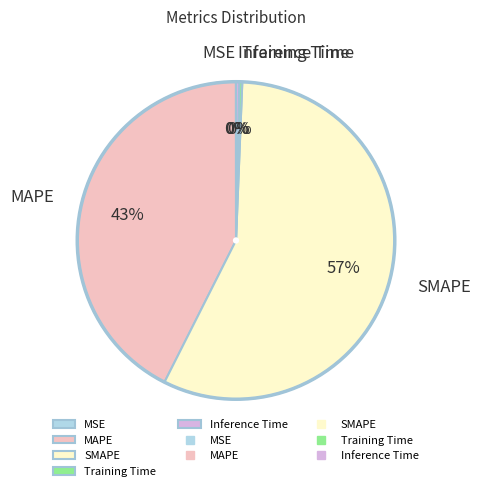

Is there any slice that represents more than half of the pie?

Yes